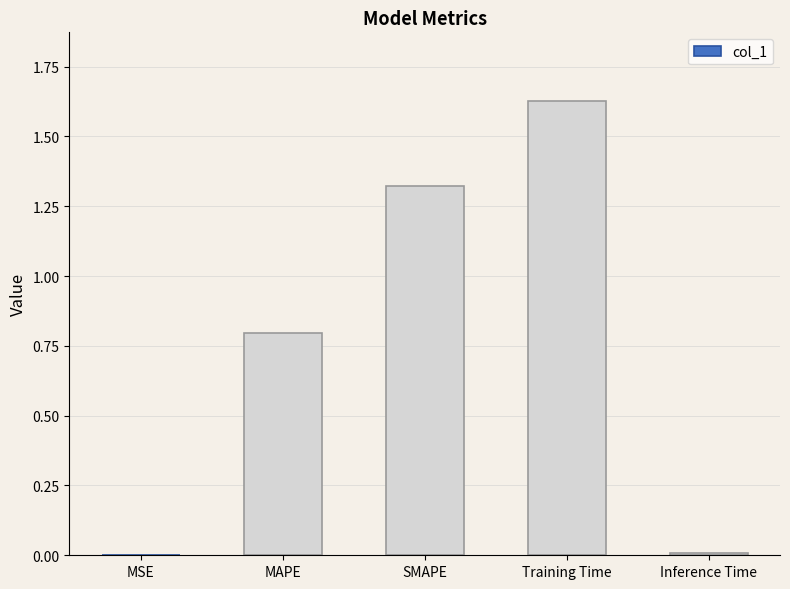

Count the number of categories in the chart.

5